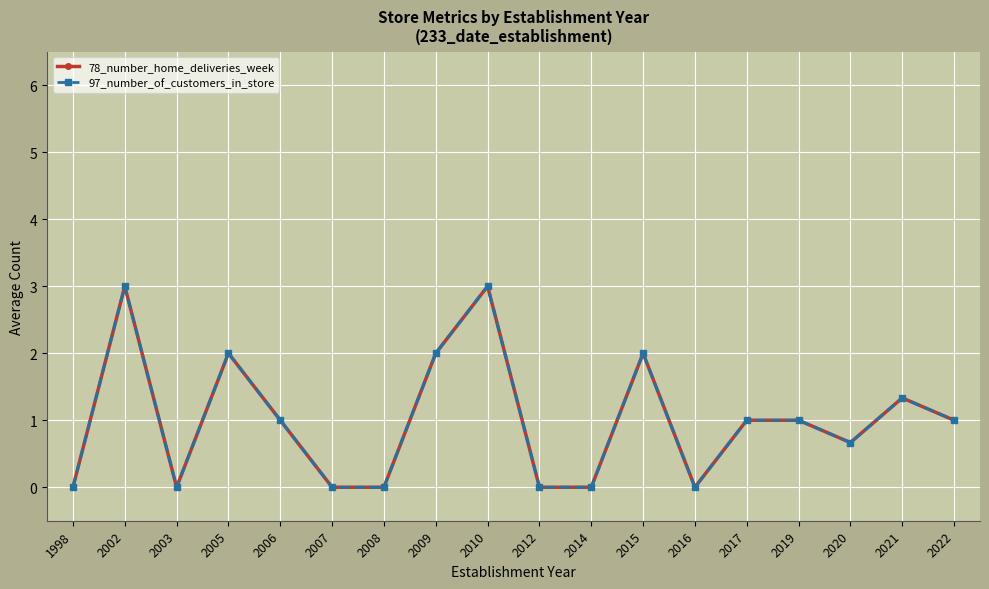

What is the maximum value shown in the chart?

3.0